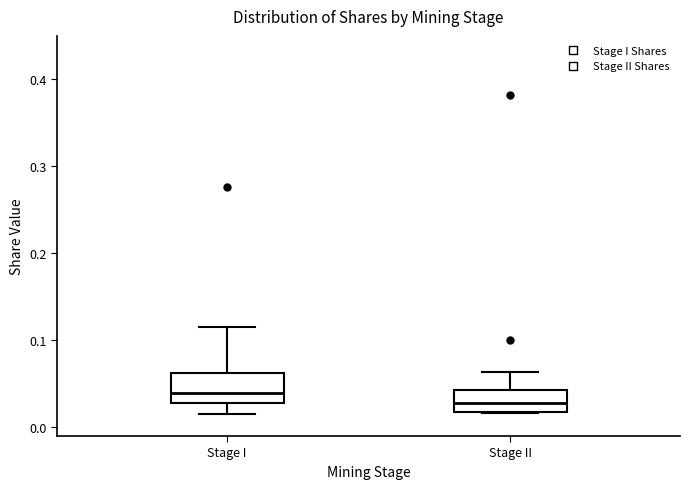

Reading left to right, read every box against the y-axis: the position of its median line, the range the box covers, and the ends of its whiskers. The values are not printed on the chart, so give them approximately, as read against the axis.

Stage I: median 0.04, box 0.03 to 0.06, whiskers 0.02 to 0.12
Stage II: median 0.03, box 0.02 to 0.04, whiskers 0.02 to 0.06